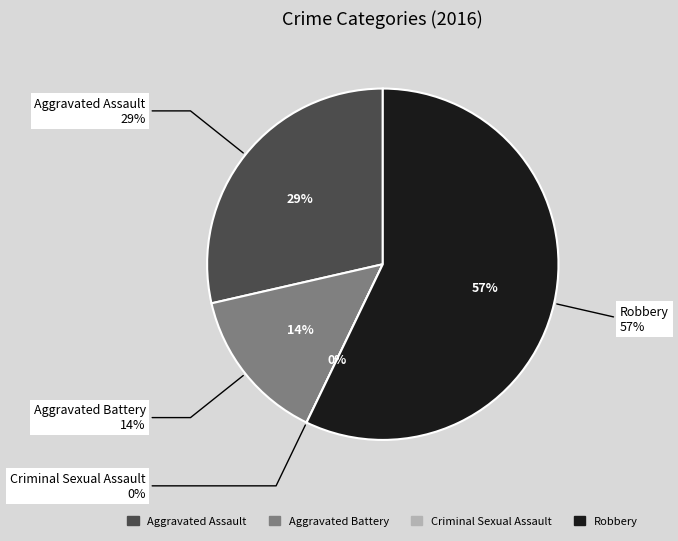

The Criminal Sexual Assault slice represents 1% of the pie. True or false?

False